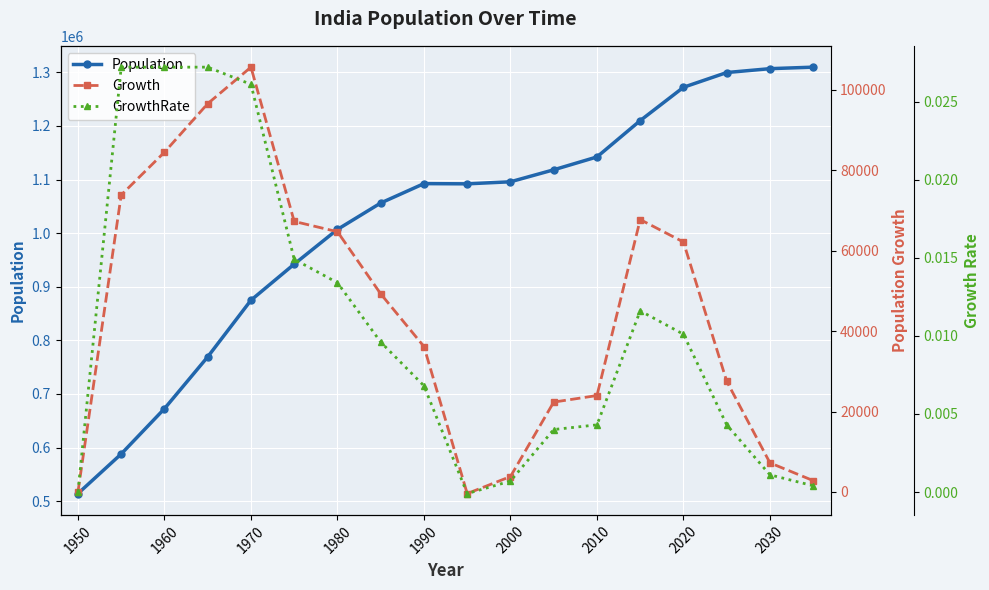

How many lines are shown in the chart?

3